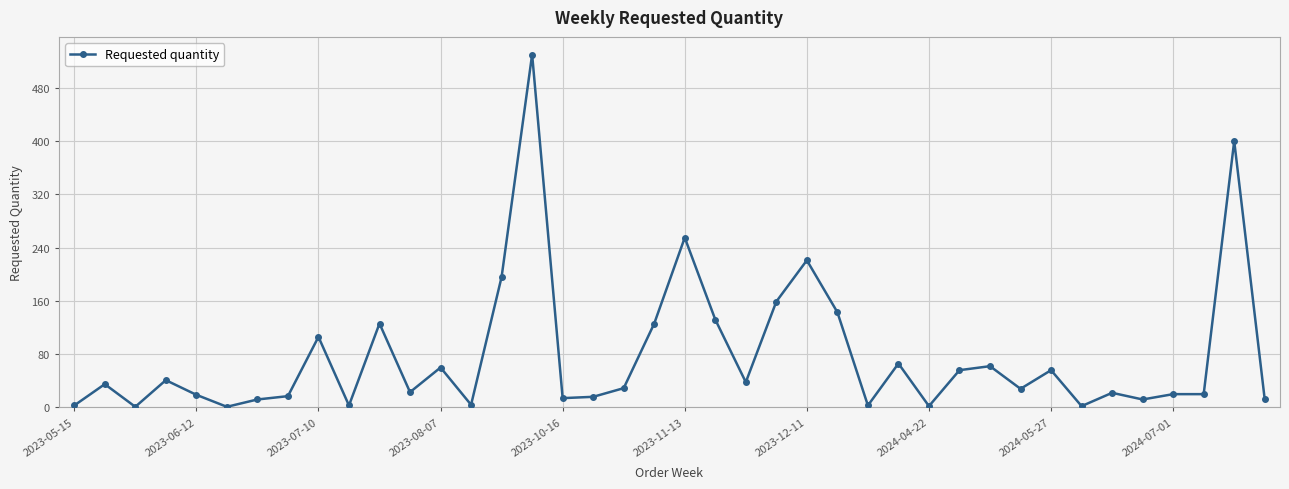

How many data points does each series have?

40